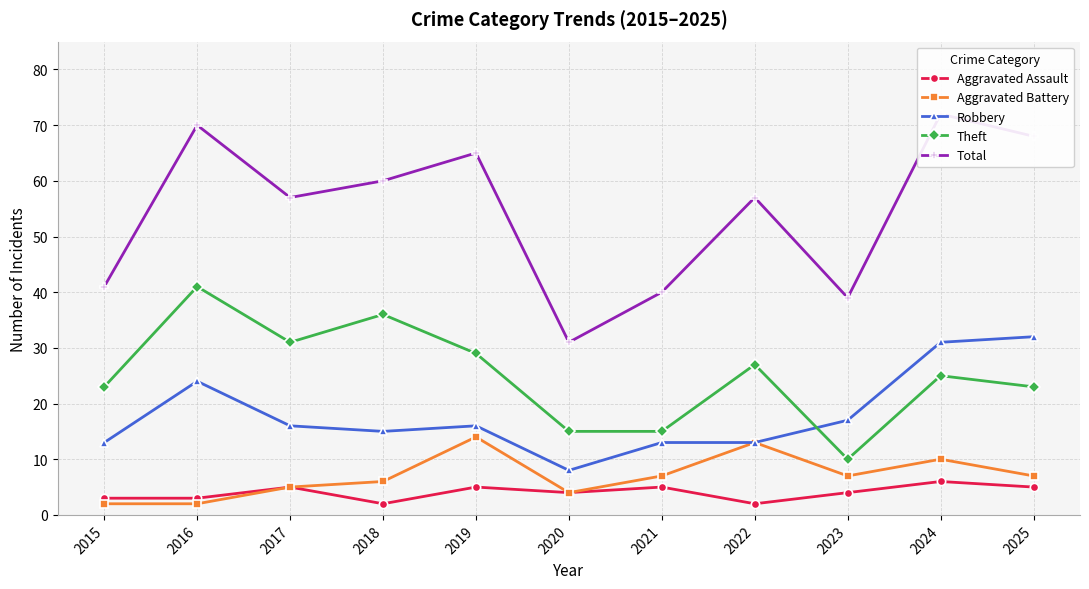

Between 2016 and 2017, which series saw the biggest shift?

Total